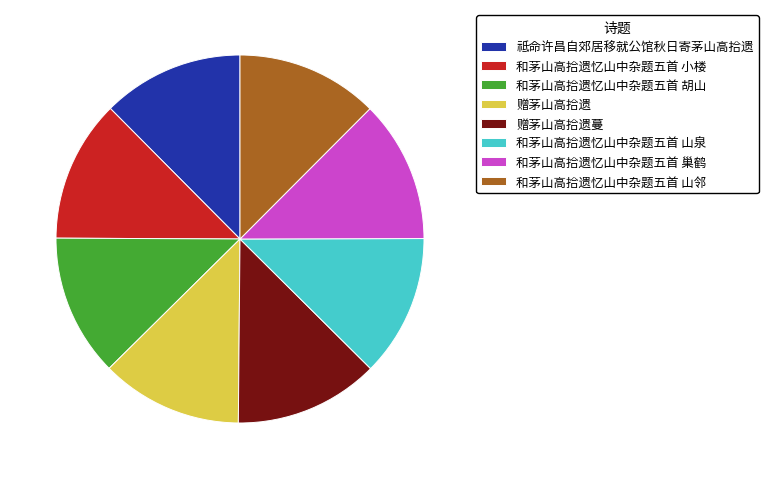

Is the sum of 祗命许昌自郊居移就公馆秋日寄茅山高拾遗 and 赠茅山高拾遗蔓 greater than half?

No